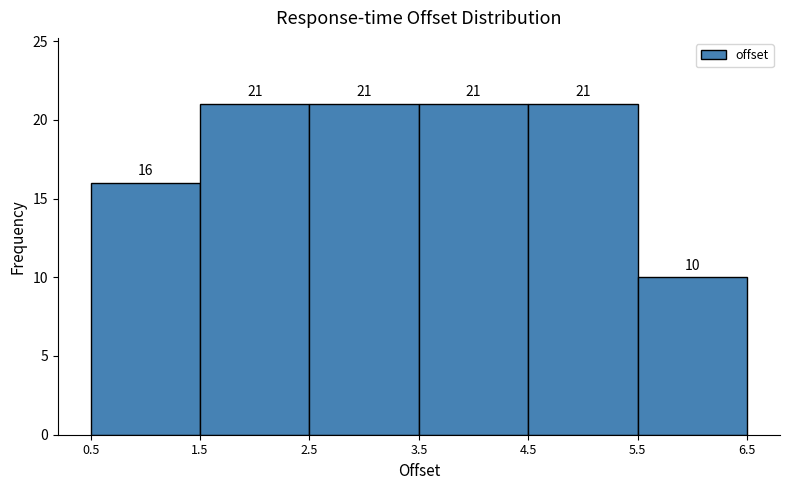

Reading left to right, transcribe this chart: for each bar, give the range it covers on the x-axis and its height.

0.5 to 1.5: 16
1.5 to 2.5: 21
2.5 to 3.5: 21
3.5 to 4.5: 21
4.5 to 5.5: 21
5.5 to 6.5: 10